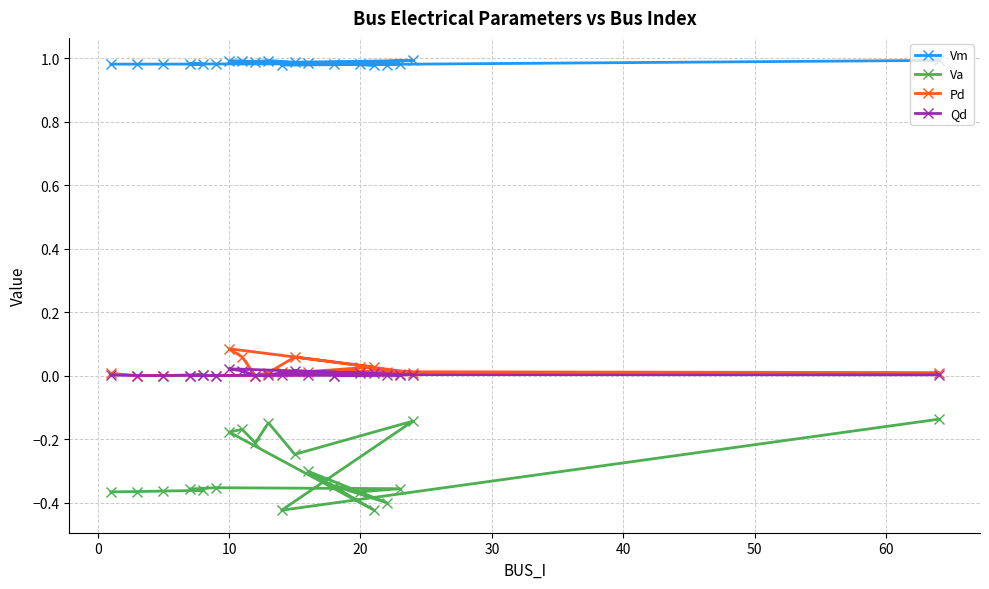

Which series has the largest range (max minus min)?

Va